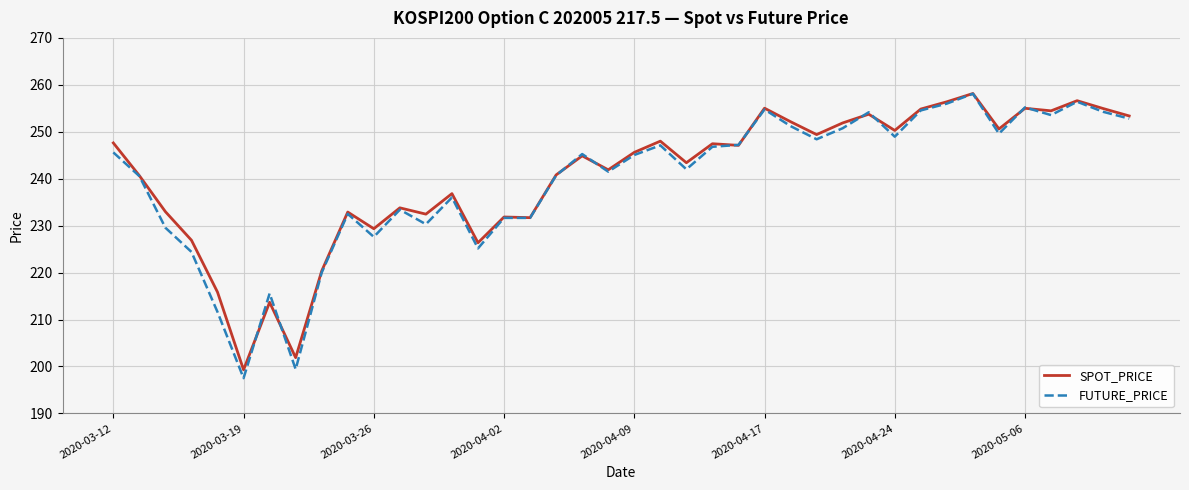

What is the minimum value for FUTURE_PRICE?

197.5